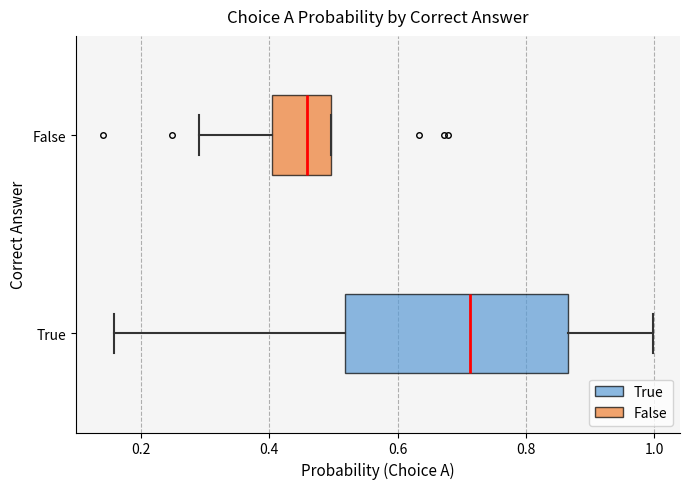

Which box is the widest, from its left edge to its right edge?

True